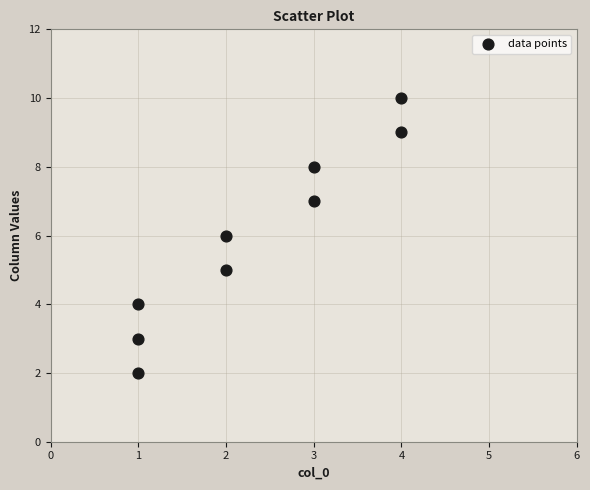

What is the average Y value?

6